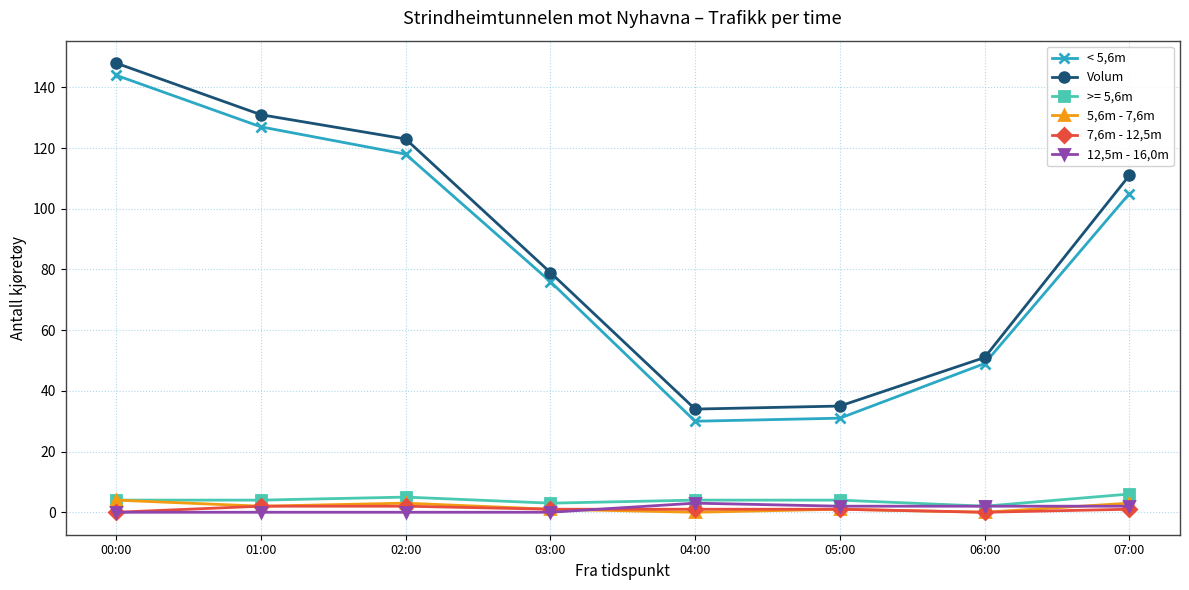

At which label does 12,5m - 16,0m first exceed 2?

04:00